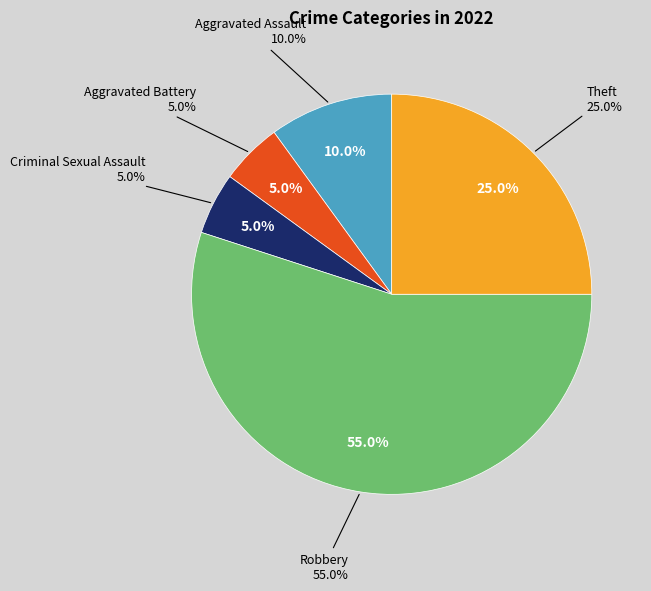

Rank the categories by value from highest to lowest.

Robbery, Theft, Aggravated Assault, Aggravated Battery, Criminal Sexual Assault